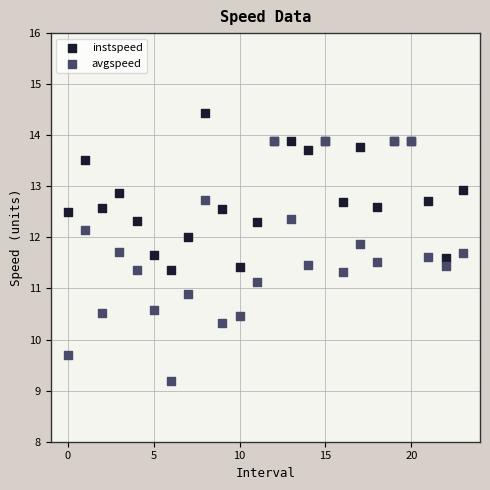

Which series reaches the maximum Y coordinate?

instspeed